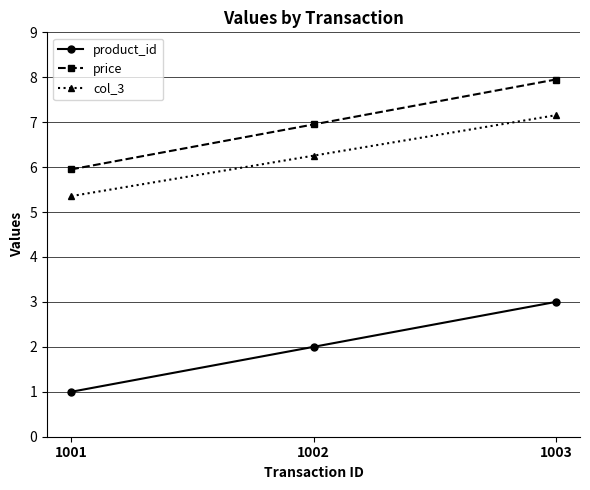

At which label does price reach its minimum?

1001